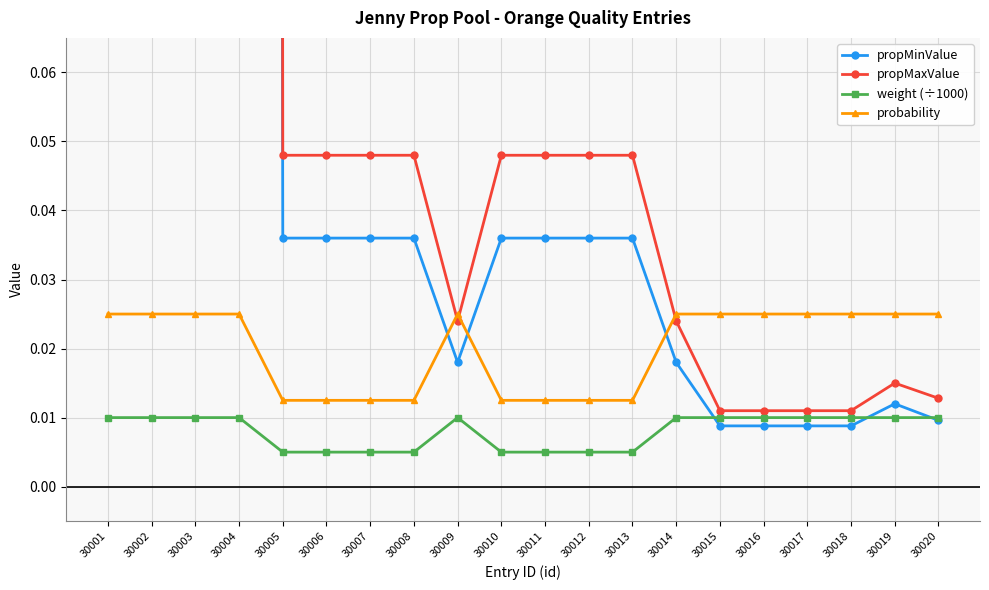

True or false: probability has a value of 0.0 at 30007.

False